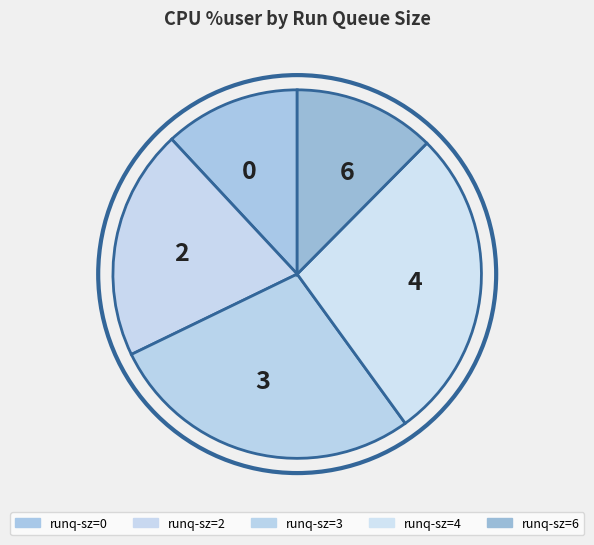

Between 2 and 4, which is larger?

4